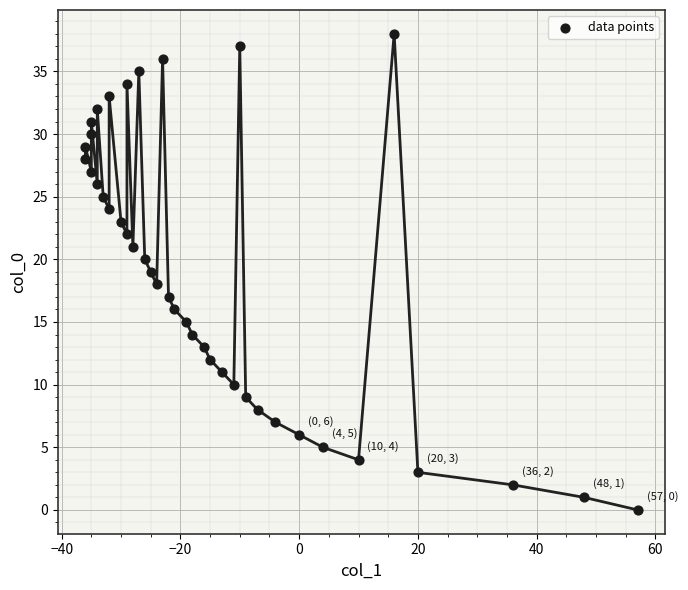

What is the range of X values (max minus min)?

93